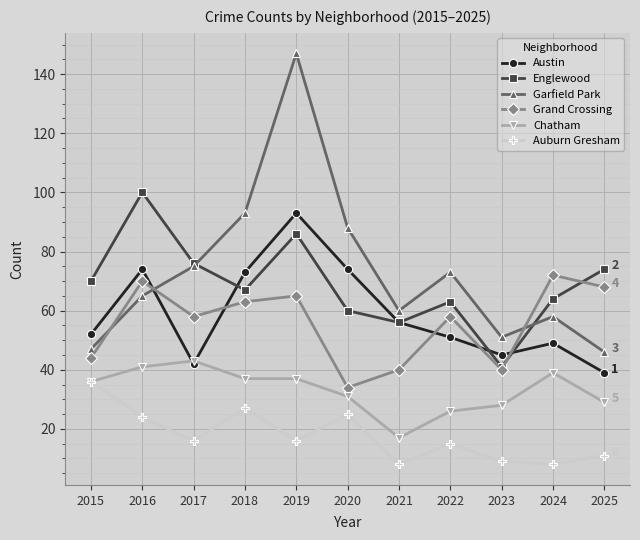

Is it true that Englewood equals 41 at 2023?

True